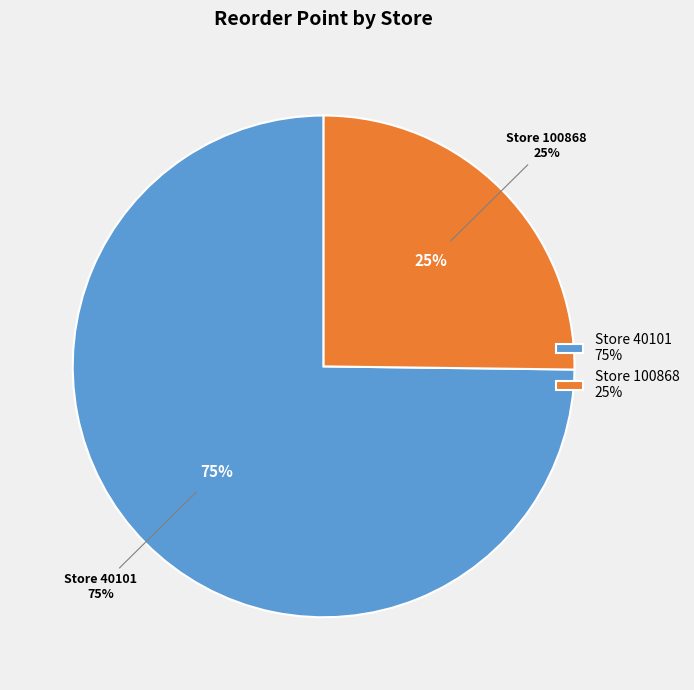

Is there a majority slice in this chart?

No